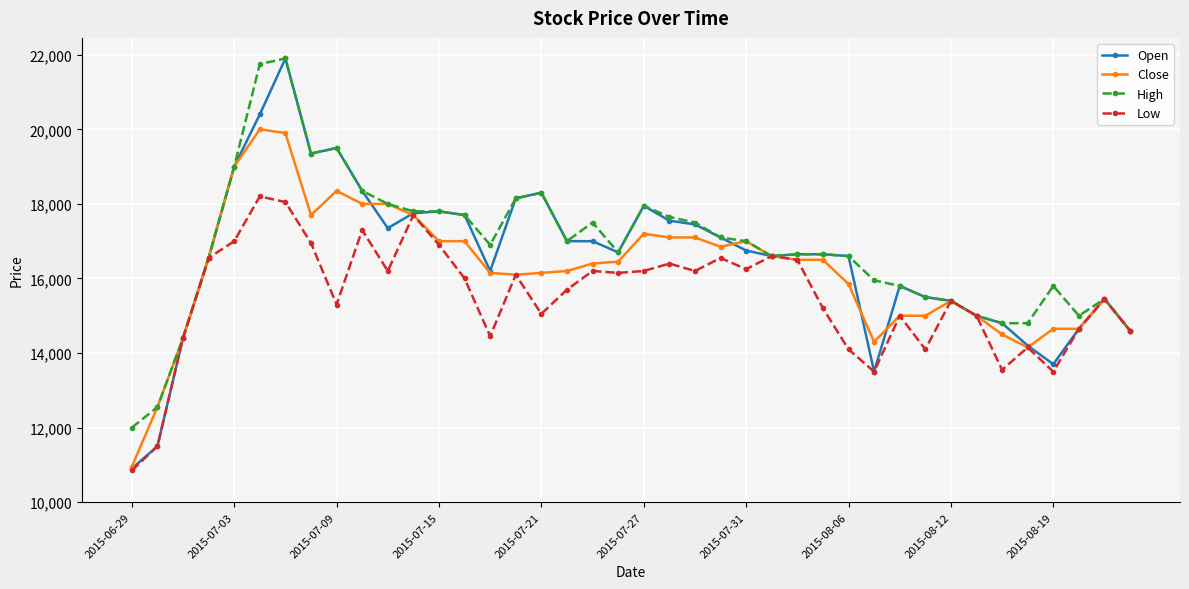

In Low, how many points are higher than both neighbors (excluding endpoints)?

12